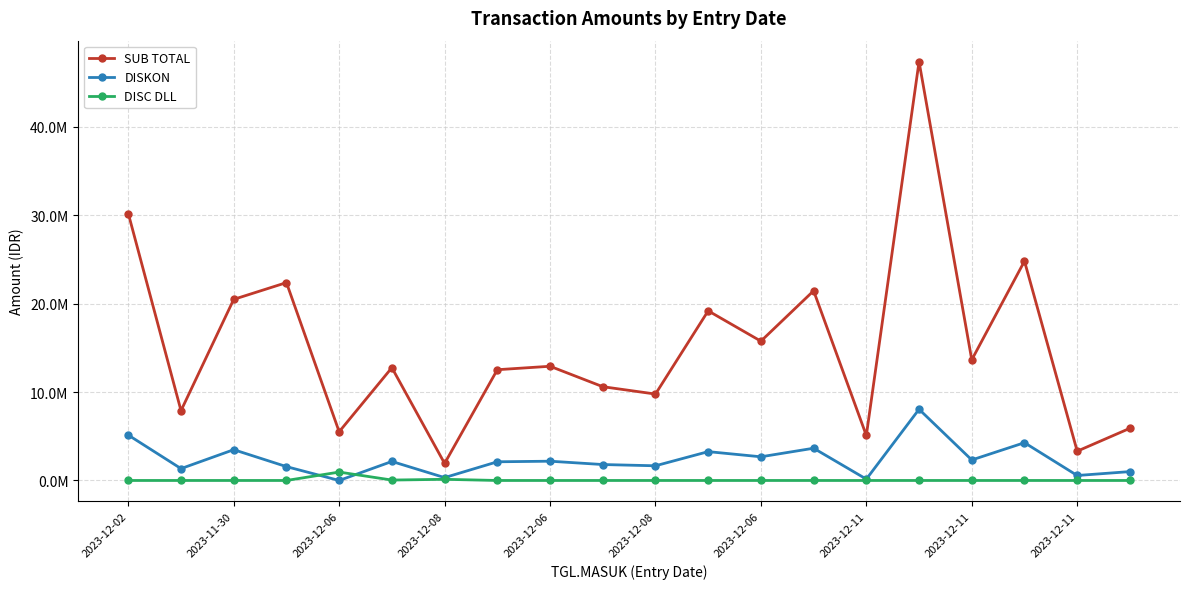

Reading left to right, list all the values displayed in this chart.

SUB TOTAL: 30196200.0	7896000.0	20484000.0	22380000.0	5510000.0	12759800.0	1928400.0	12528000.0	12917600.0	10608000.0	9774000.0	19187000.0	15756000.0	21454400.0	5088000.0	47376000.0	13646400.0	24810800.0	3312000.0	5904000.0
DISKON: 5133354.0	1342320.0	3482280.0	1566600.0	0.0	2151905.2	325417.5	2114100.0	2179845.0	1803360.0	1661580.0	3261790.0	2678520.0	3647248.0	152640.0	8053920.0	2319888.0	4275106.0	563040.0	1003680.0
DISC DLL: 0.0	0.0	0.0	0.0	950100.0	47196.0	131670.0	0.0	0.0	0.0	0.0	0.0	0.0	0.0	0.0	0.0	0.0	0.0	0.0	0.0